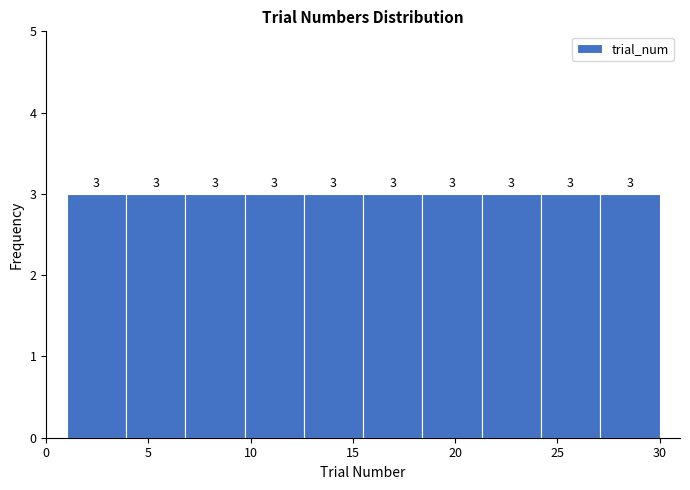

Reading left to right, list every bar in this chart as the range it spans on the x-axis followed by its height. The bar edges are not printed on the chart, so give them approximately, as read against the axis.

1.0 to 3.9: 3
3.9 to 6.8: 3
6.8 to 9.7: 3
9.7 to 12.6: 3
12.6 to 15.5: 3
15.5 to 18.4: 3
18.4 to 21.3: 3
21.3 to 24.2: 3
24.2 to 27.1: 3
27.1 to 30.0: 3